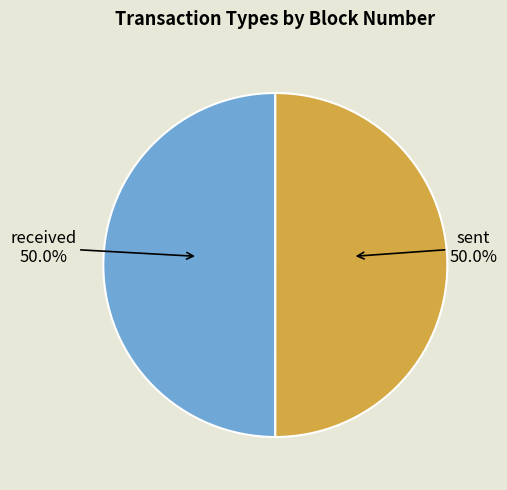

To the nearest percent, what percentage of the pie is sent?

50%